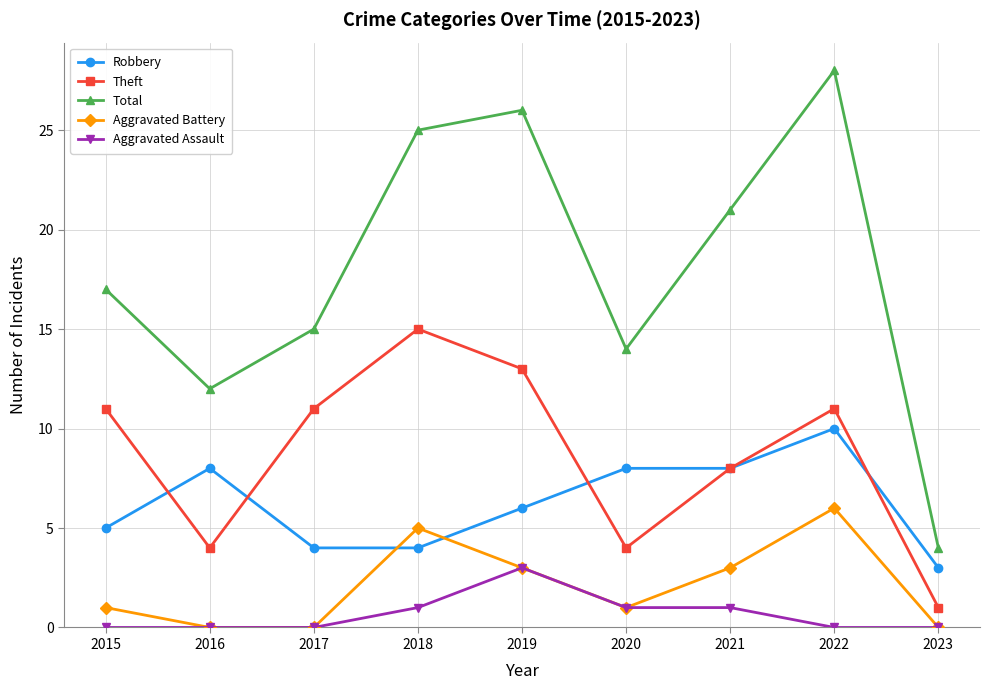

What is the spread (max minus min) of values at 2019?

23